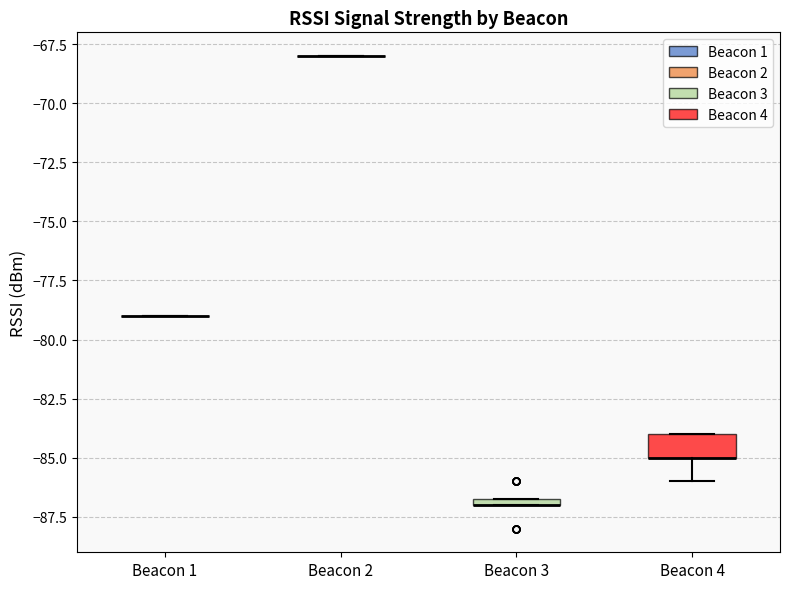

Comparing the boxes themselves (not the whiskers), which one is the tallest?

Beacon 4